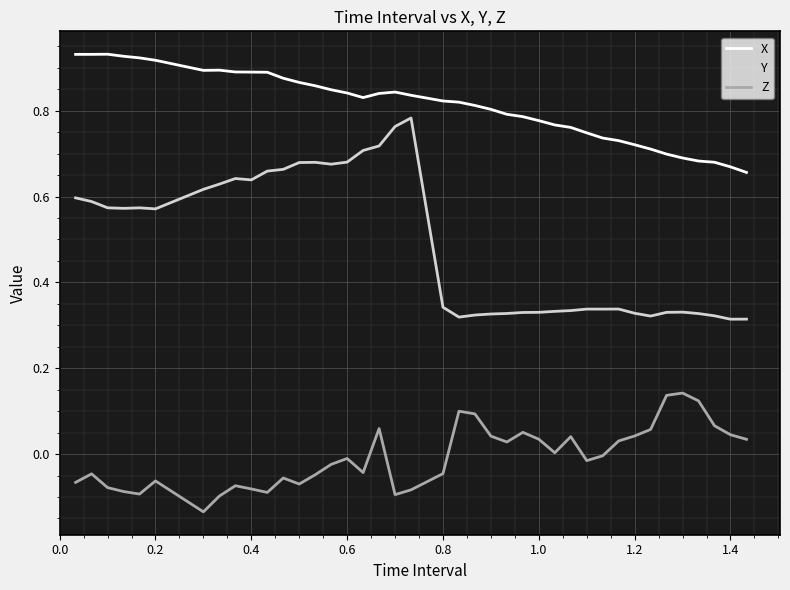

True or false: Z and Y intersect in this chart.

False